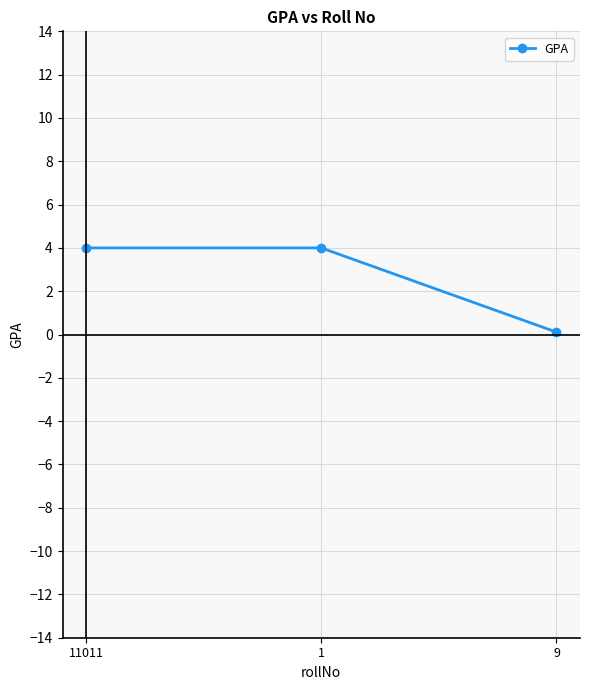

At which category does the chart reach its minimum across all series?

9